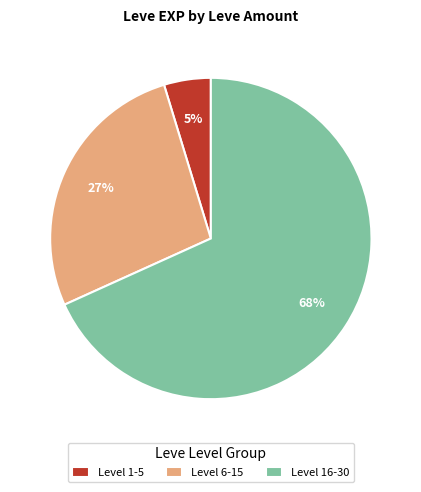

What is the smallest slice in the pie chart?

Level 1-5